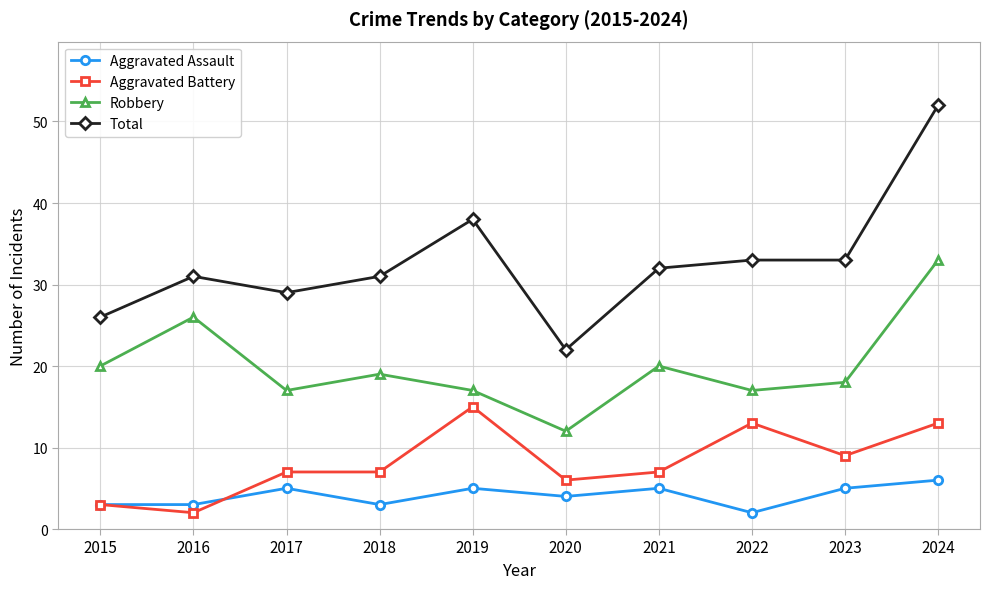

What is the value of the Robbery point at the 8th from the left?

17